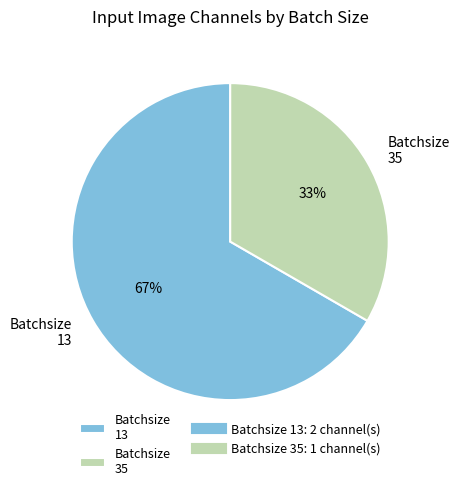

To the nearest percent, what is the average slice percentage?

50%